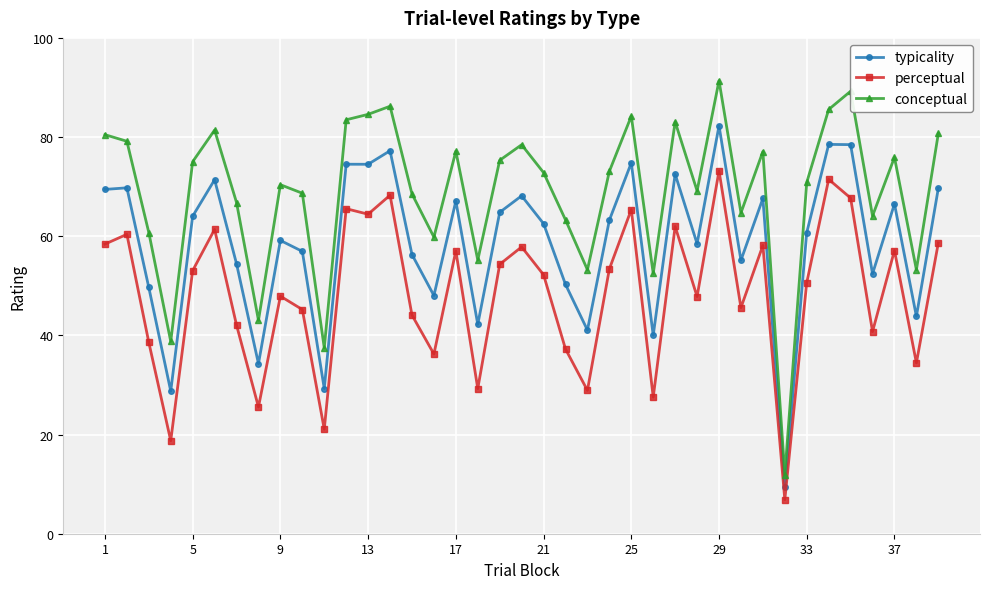

True or false: perceptual and typicality intersect in this chart.

False